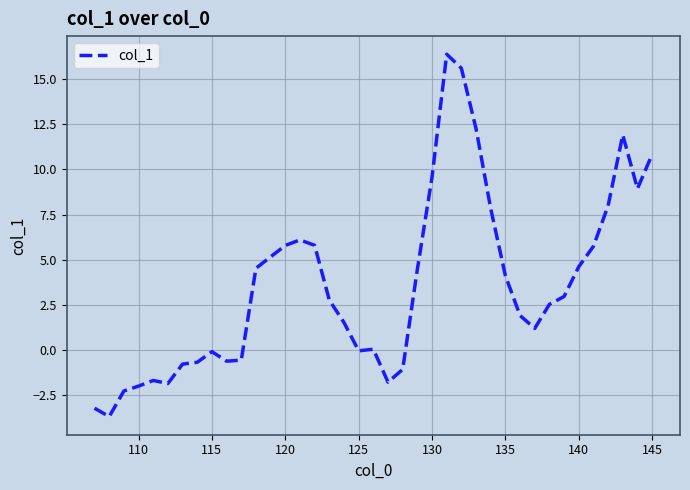

What is the maximum value shown in the chart?

16.4